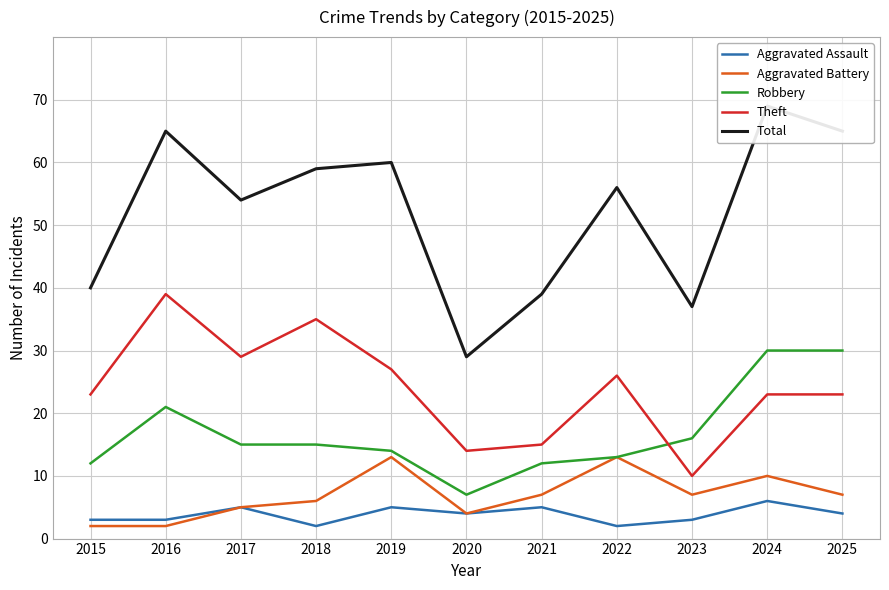

Where is Aggravated Battery nearest to the value 7?

2021